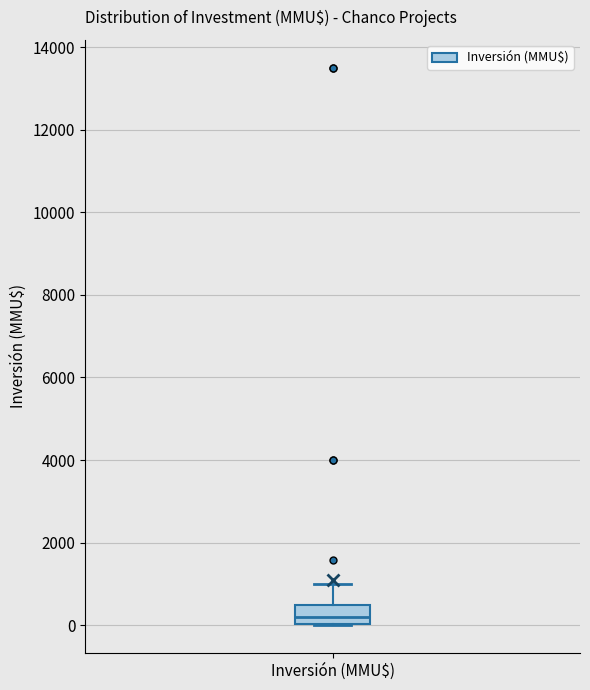

Where does the median line of the box for Inversión (MMU$) sit on the y-axis? The values are not printed on the chart, so give them approximately, as read against the axis.

200